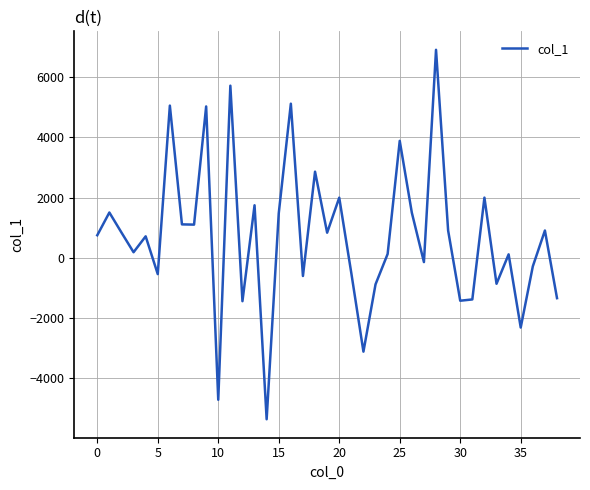

What is the greatest value displayed?

6908.1